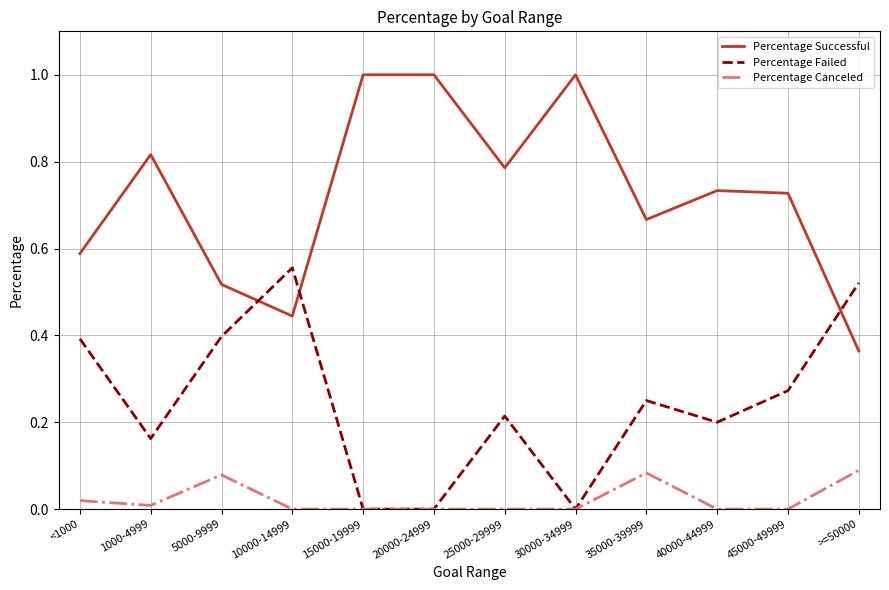

What position from the right is 5000-9999?

10